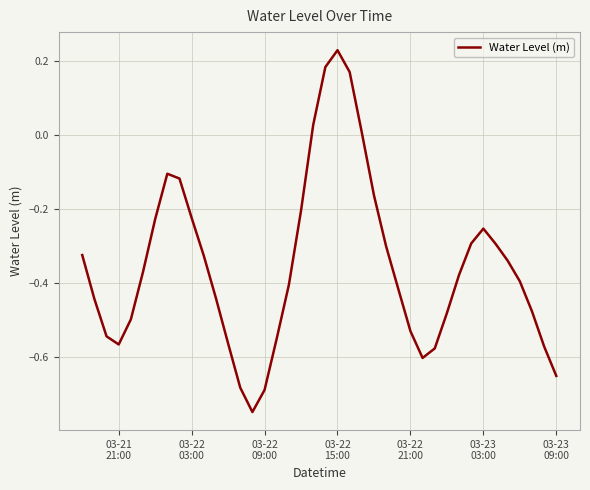

What is the difference between the maximum and minimum values?

1.0